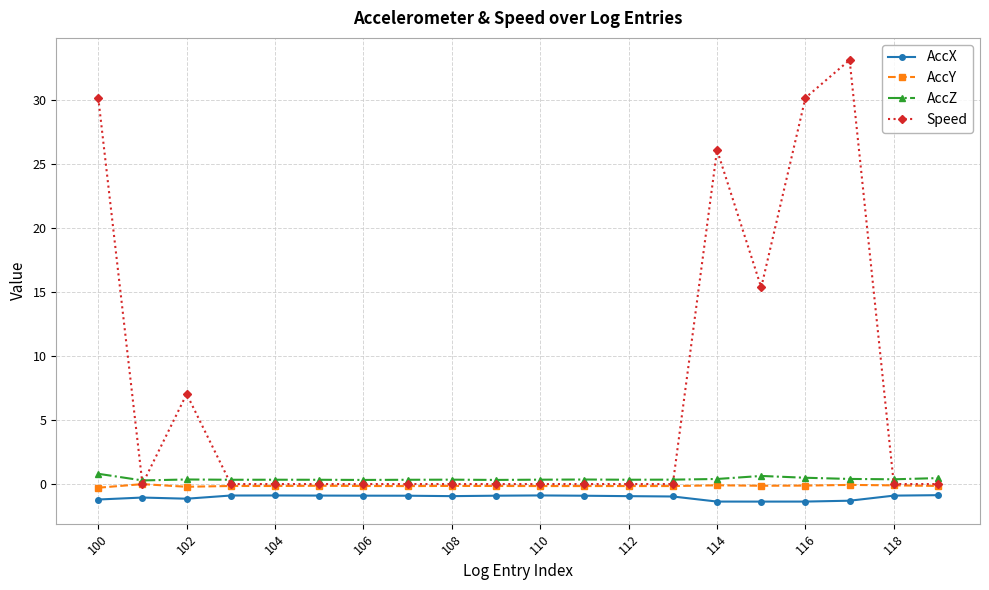

True or false: Speed has more than 2 points higher than both neighbors.

True